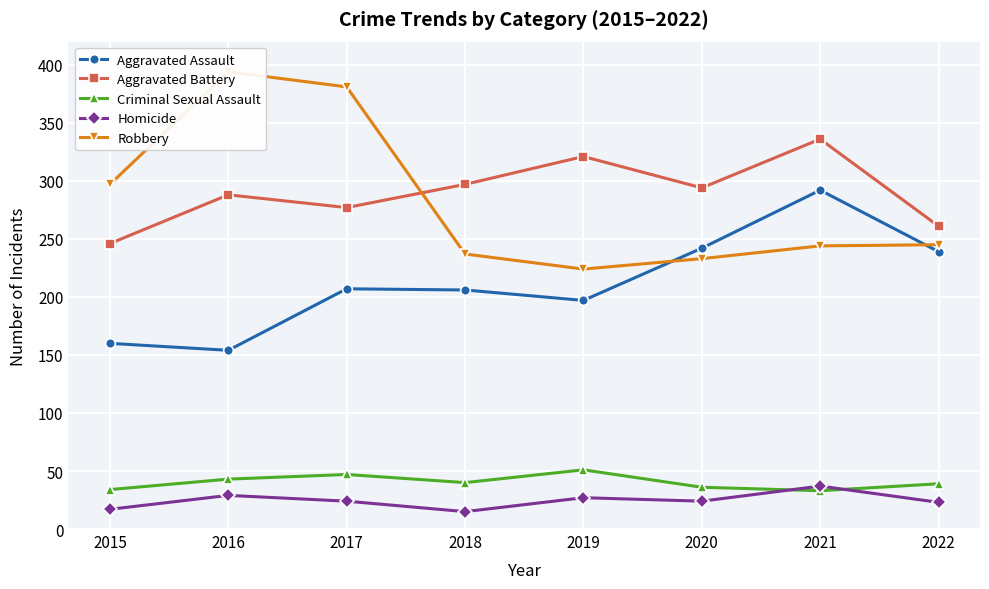

Between 2017 and 2019, which is larger?

2017